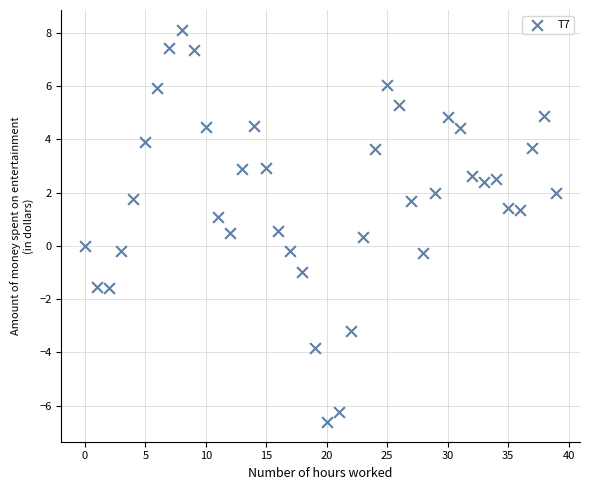

What is the range of Y values (max minus min)?

14.7